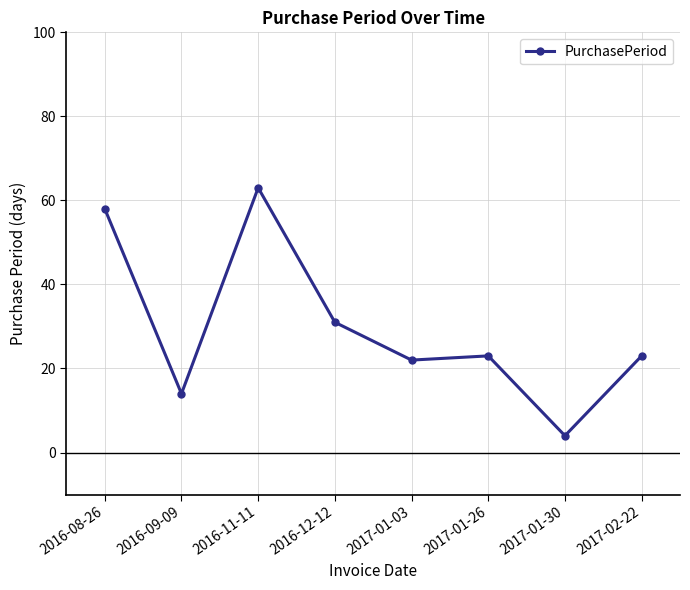

At which category does the data reach its first local peak?

2016-11-11